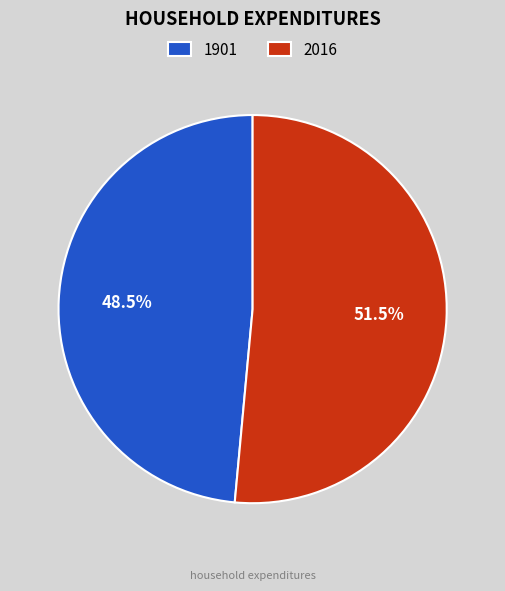

To the nearest percent, what is the difference between the 1901 and 2016 slice percentages?

3%